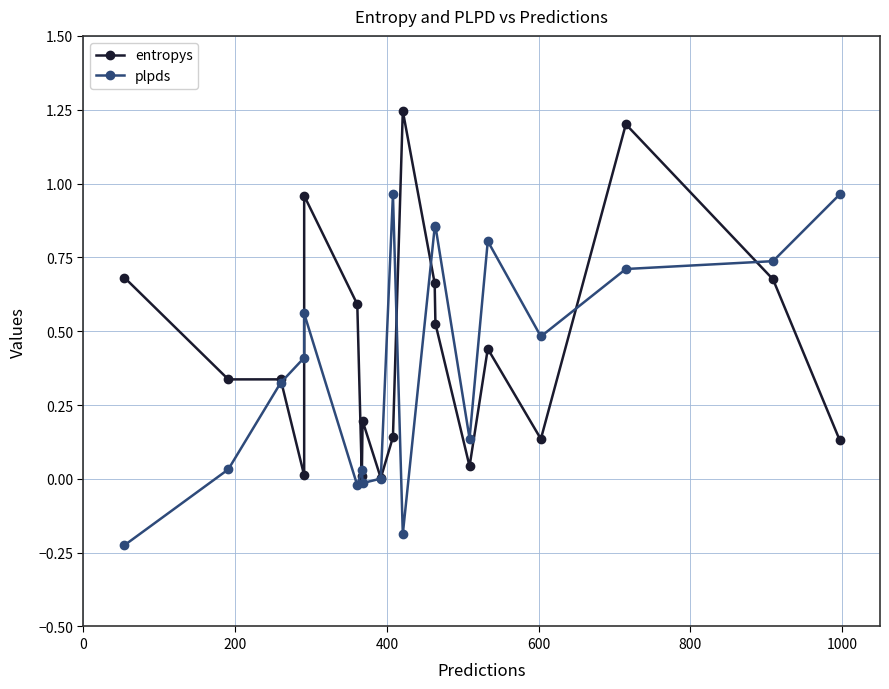

At which label does plpds first exceed 0?

200